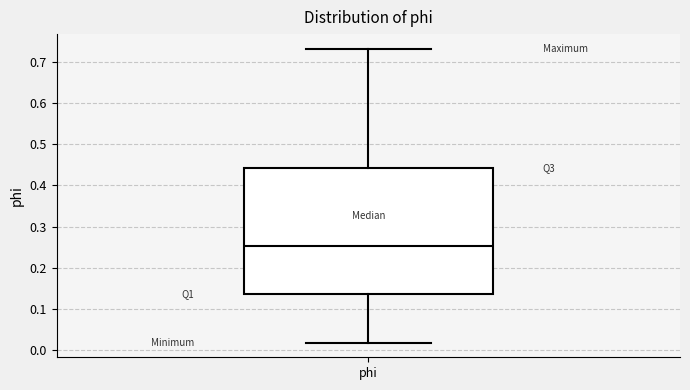

Transcribe this box plot: give where the median line is, the range the box spans, and where the two whiskers end, as read against the y-axis. The values are not printed on the chart, so give them approximately, as read against the axis.

median 0.25, box 0.14 to 0.44, whiskers 0.02 to 0.73